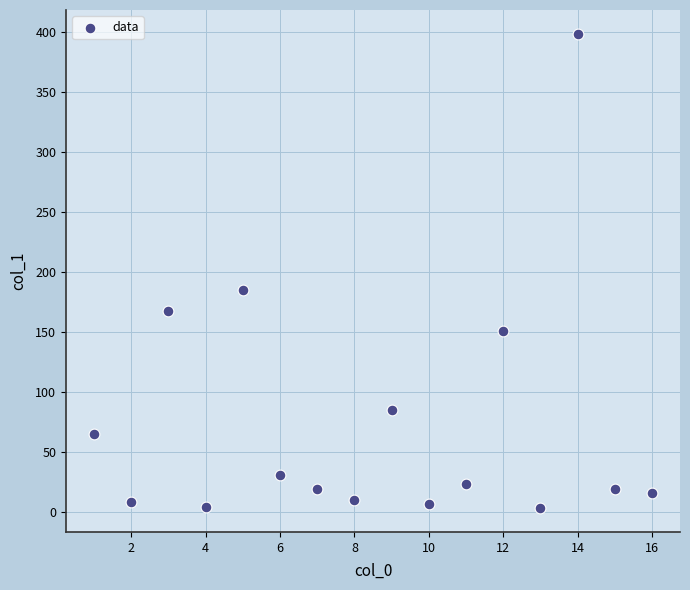

What is the range of Y values (max minus min)?

396.0